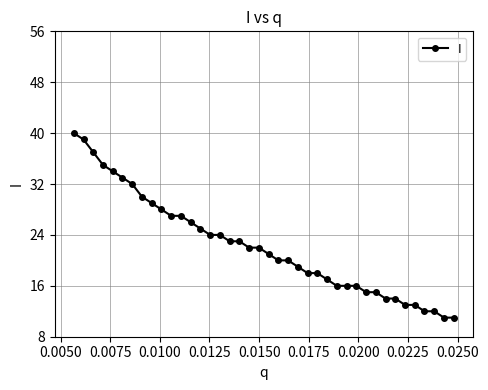

What is the smallest value displayed?

11